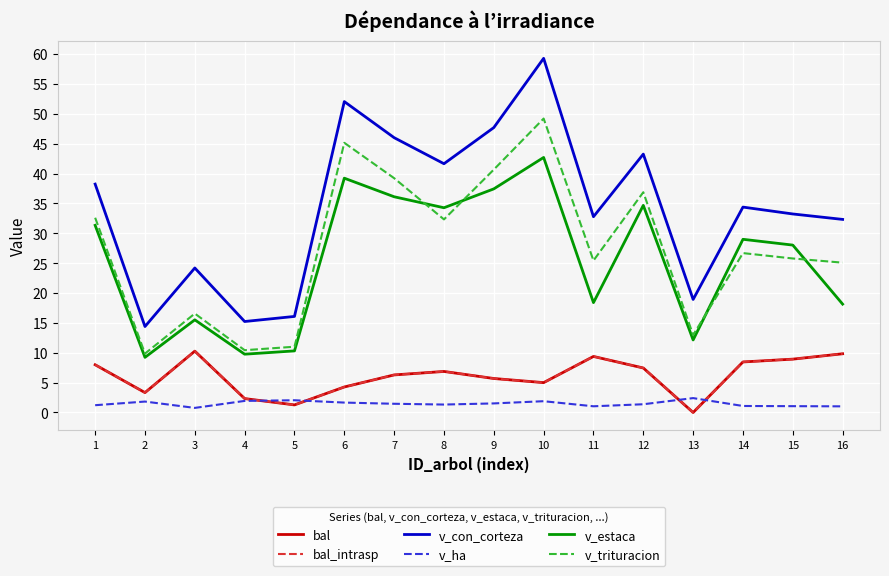

Does the chart have visible grid lines?

Yes